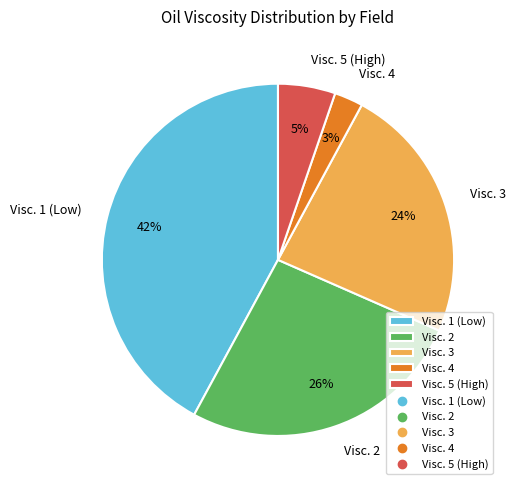

Count the number of slices in the pie.

5